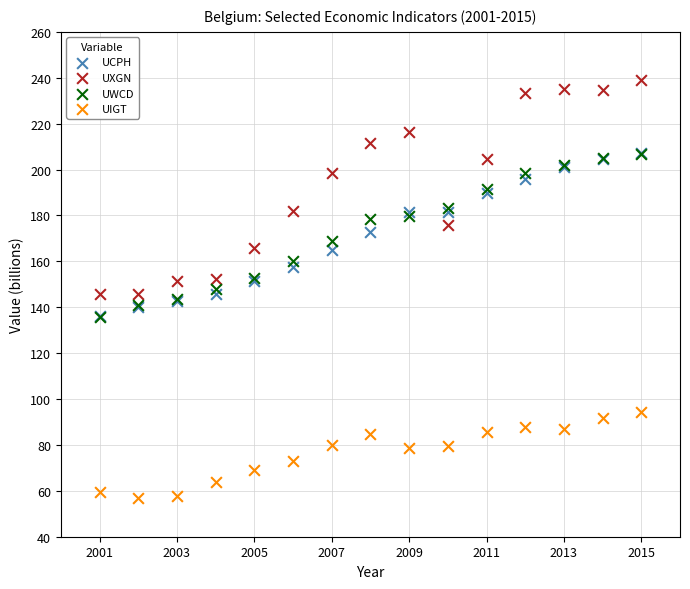

What are all the series names shown in the legend?

UCPH, UXGN, UWCD, UIGT